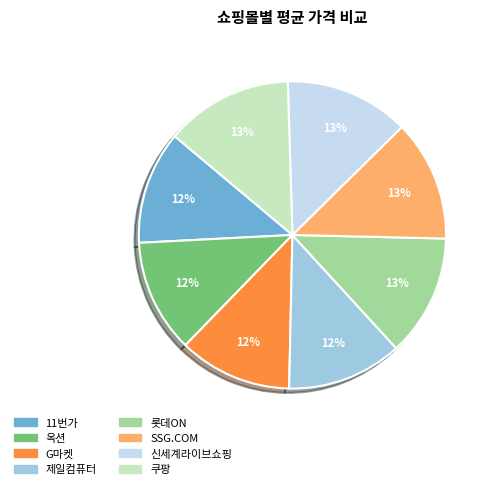

To the nearest percent, what portion does 옥션 represent?

12%